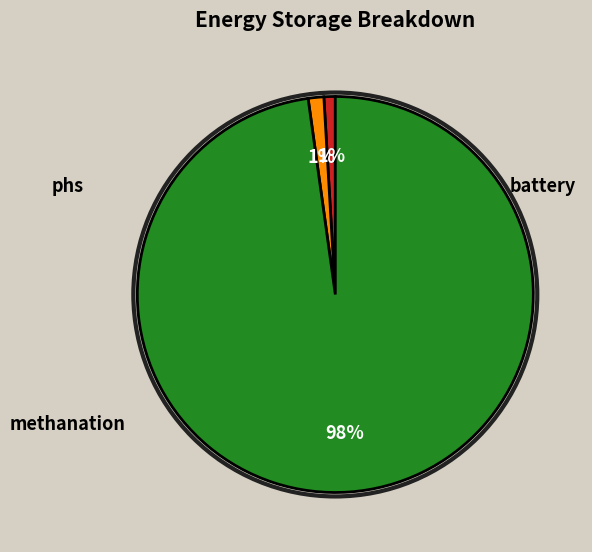

Rank the categories by value from lowest to highest.

phs, battery, methanation